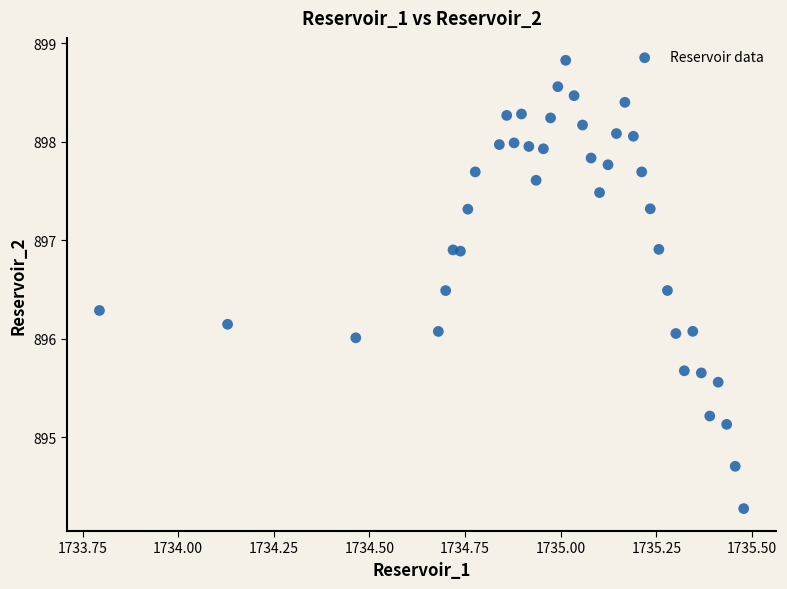

What is the range of Y values (max minus min)?

4.6